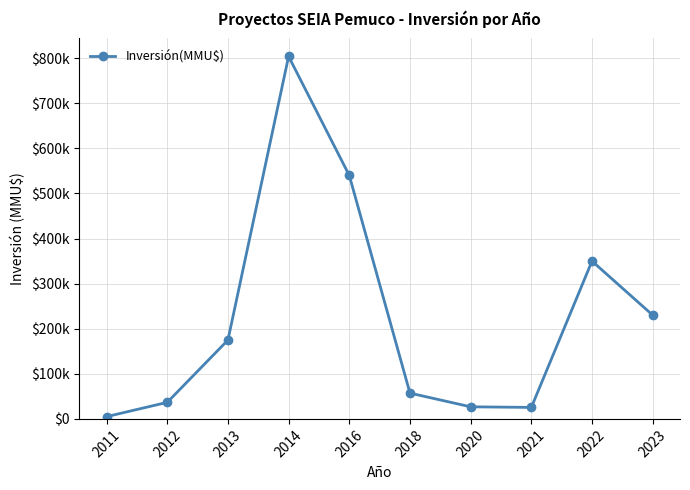

Reading right to left, list all the values displayed in this chart.

2023=230144	2022=350000	2021=25500	2020=26800	2018=57203	2016=540000	2014=804000	2013=174836	2012=36706	2011=5000